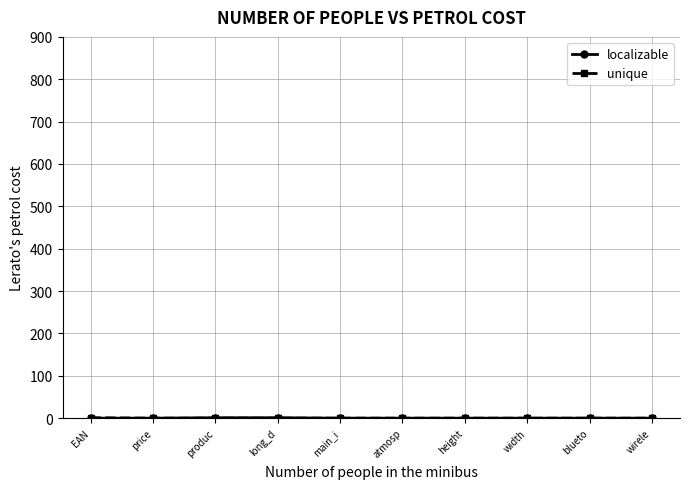

What is the label of the 5th point from the left?

main_i